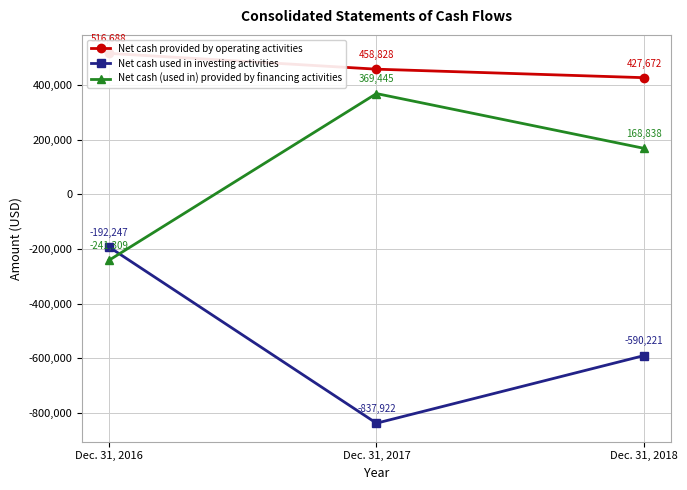

At which label does Net cash used in investing activities reach its peak?

Dec. 31, 2016